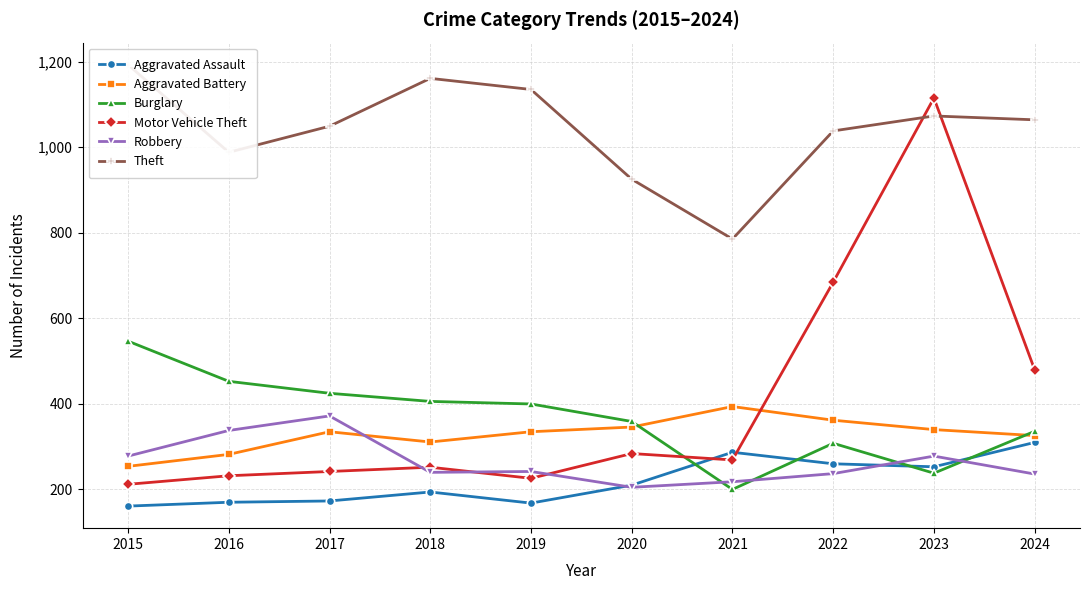

At which category is the sum across all series the highest?

2023